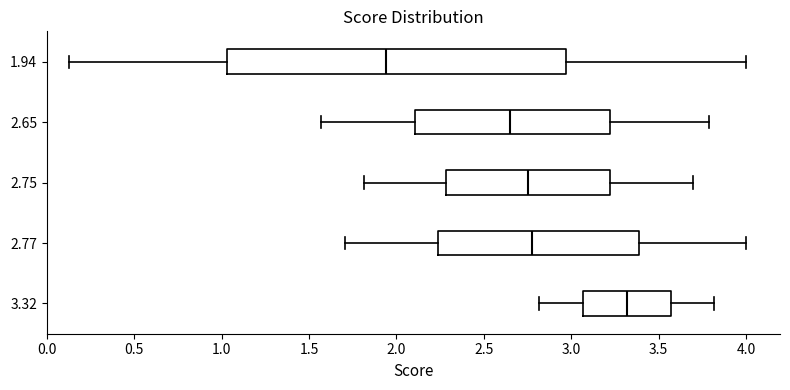

Reading bottom to top, transcribe this box plot: for each box, give where its median line is, the range the box spans, and where its two whiskers end, as read against the x-axis. The values are not printed on the chart, so give them approximately, as read against the axis.

3.32: median 3.30, box 3.05 to 3.55, whiskers 2.80 to 3.80
2.77: median 2.75, box 2.25 to 3.40, whiskers 1.70 to 4.00
2.75: median 2.75, box 2.30 to 3.20, whiskers 1.80 to 3.70
2.65: median 2.65, box 2.10 to 3.20, whiskers 1.55 to 3.80
1.94: median 1.95, box 1.05 to 2.95, whiskers 0.15 to 4.00